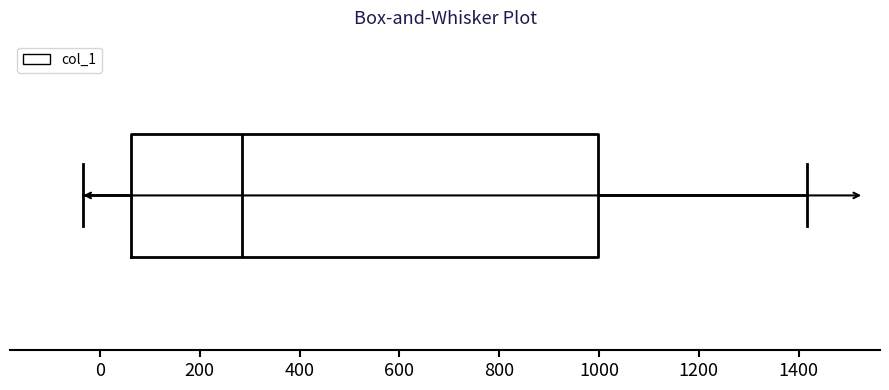

Where is the right edge of the box on the x-axis? The values are not printed on the chart, so give them approximately, as read against the axis.

1000